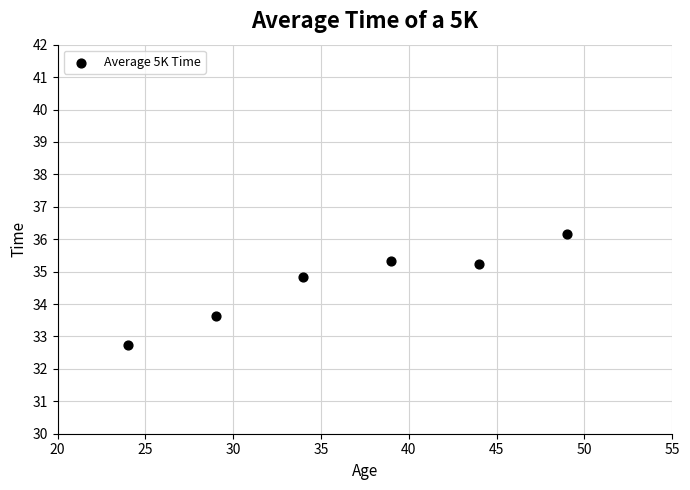

What is the average X value?

36.5